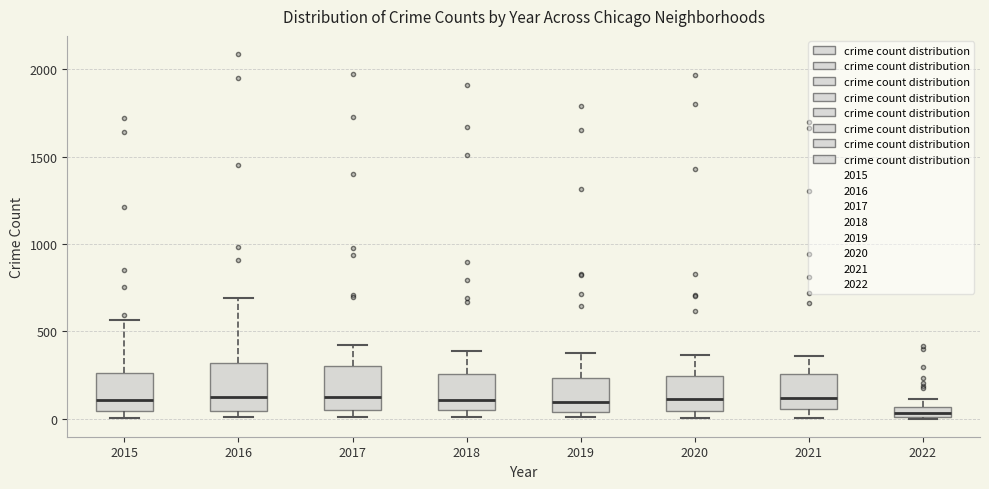

Where does the median line of the box at x = 2015 sit on the y-axis? The values are not printed on the chart, so give them approximately, as read against the axis.

100